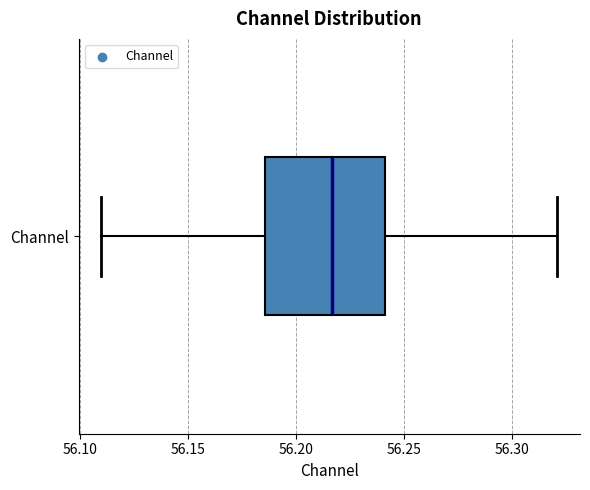

Read this box plot against the x-axis: the position of the median line, the range covered by the box, and the ends of both whiskers. The values are not printed on the chart, so give them approximately, as read against the axis.

median 56.215, box 56.185 to 56.240, whiskers 56.110 to 56.320